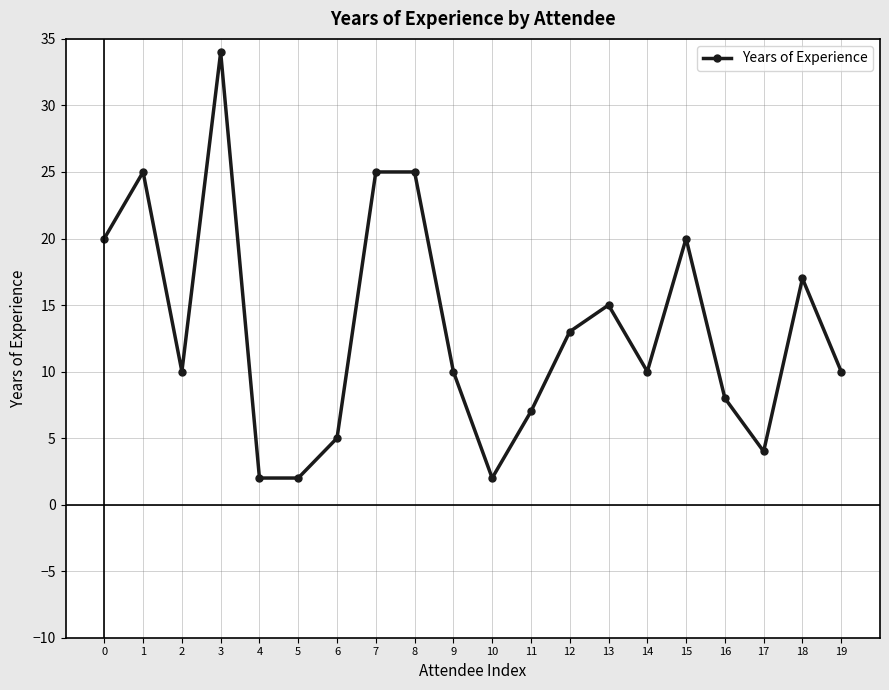

Is it true that the value at 9 is 10?

True